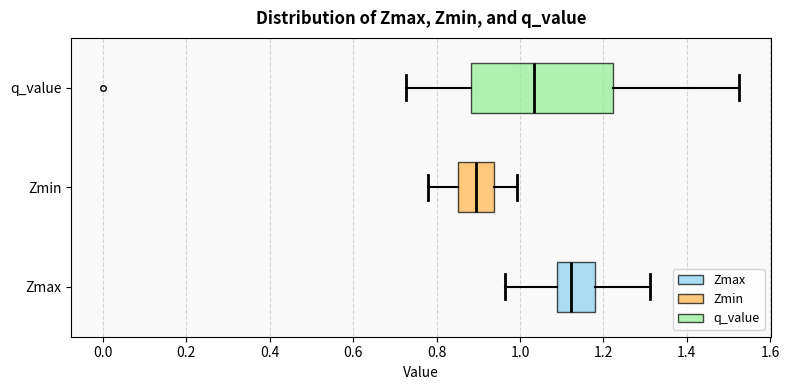

Where does the right whisker of the box for Zmin end on the x-axis? The values are not printed on the chart, so give them approximately, as read against the axis.

1.00